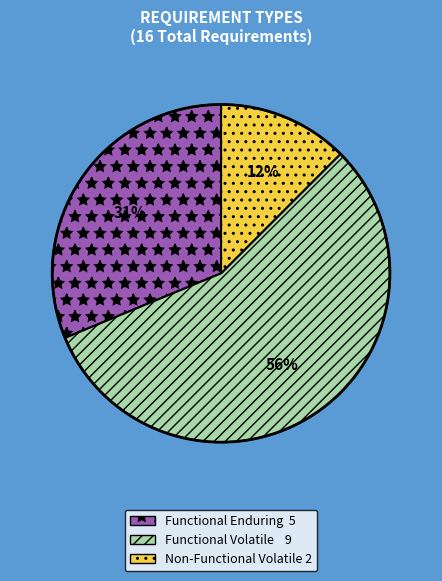

To the nearest percent, what is the average slice percentage?

33%